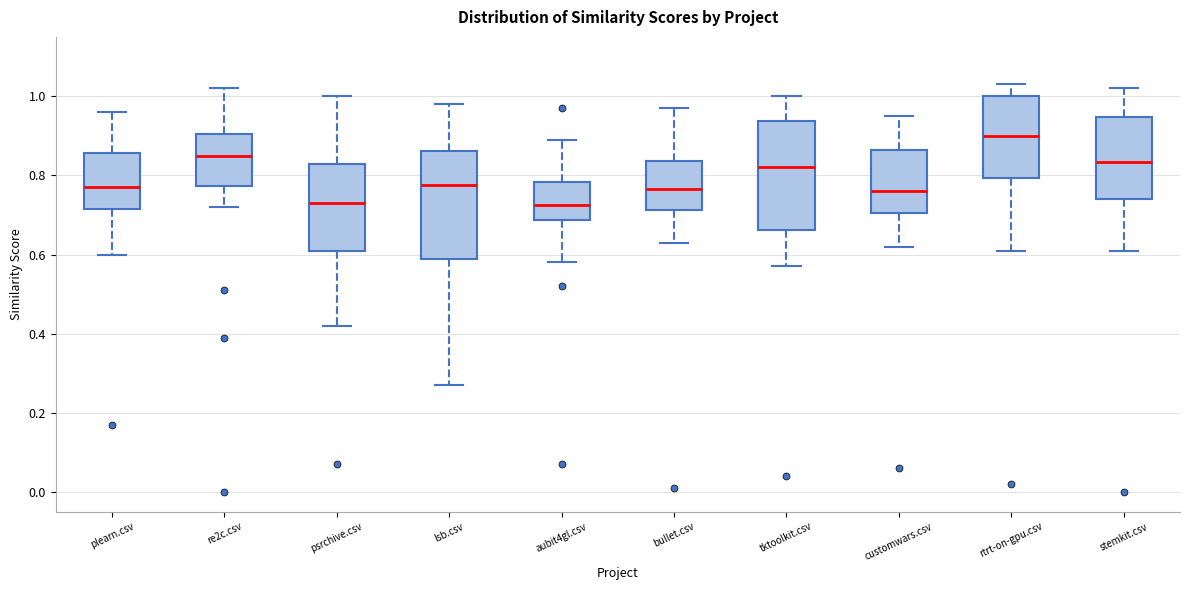

Where does the median line of the box for aubit4gl.csv sit on the y-axis? The values are not printed on the chart, so give them approximately, as read against the axis.

0.72